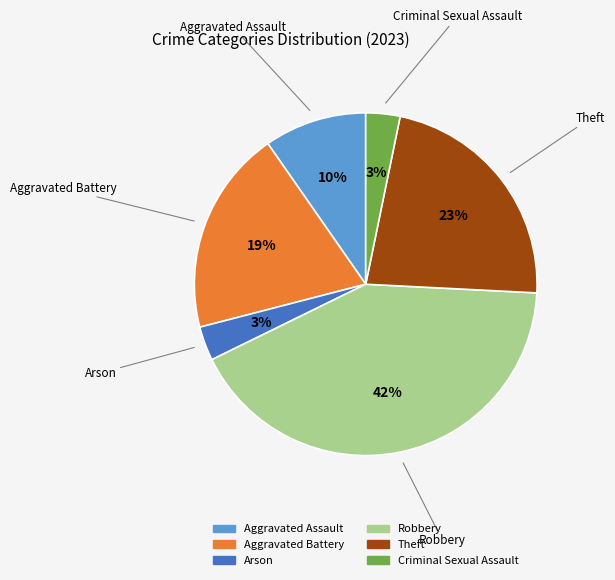

Is there a majority slice in this chart?

No